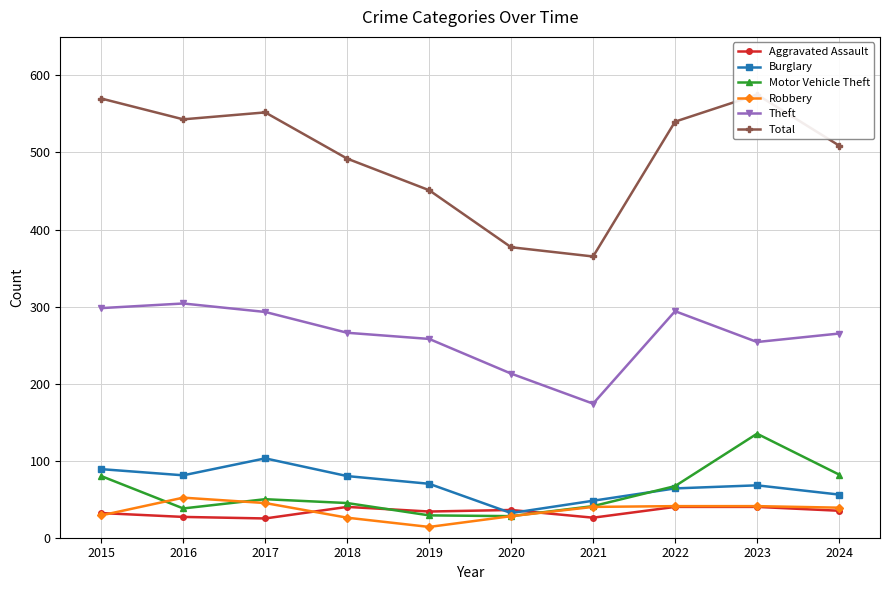

True or false: Burglary and Total cross at least once.

False